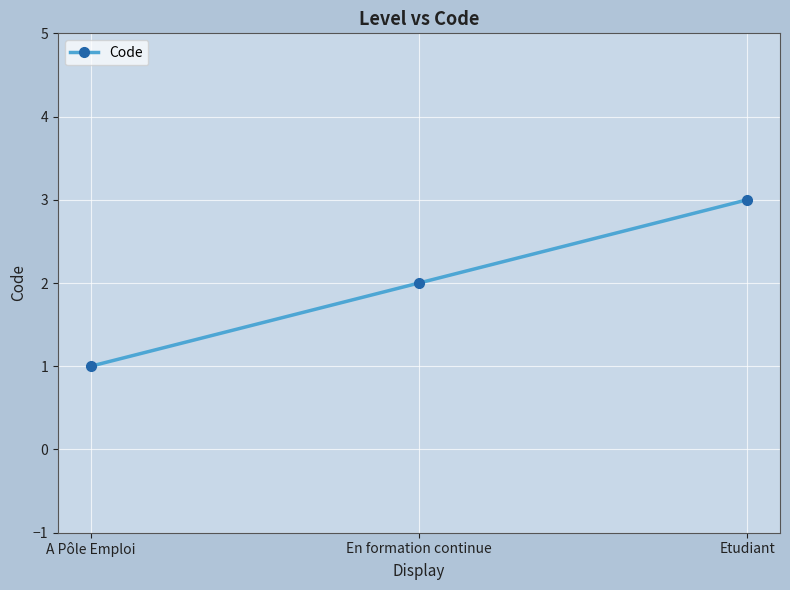

List the labels in order of value, largest first.

Etudiant, En formation continue, A Pôle Emploi